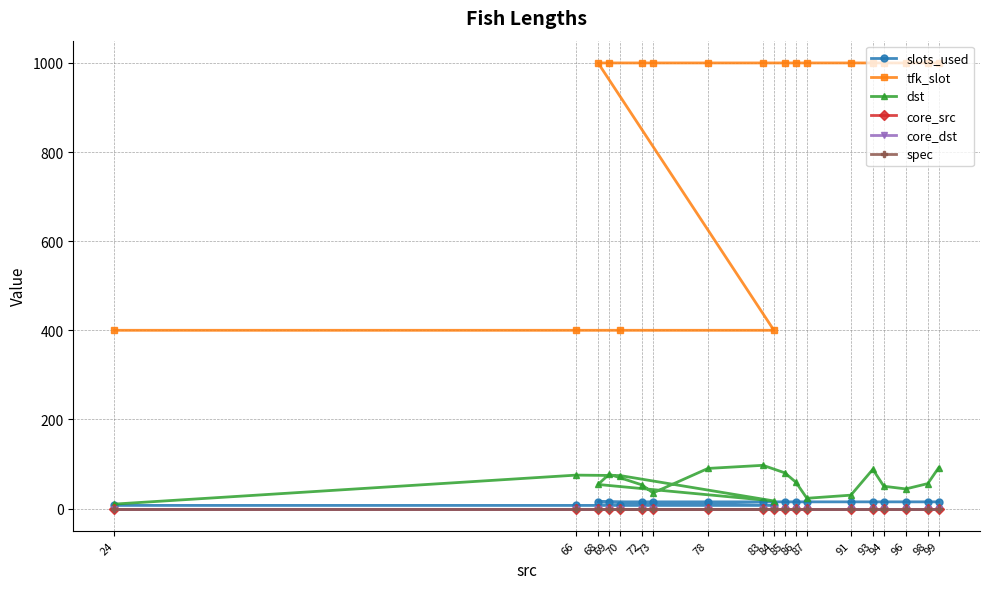

Which series has the largest total across all categories?

tfk_slot